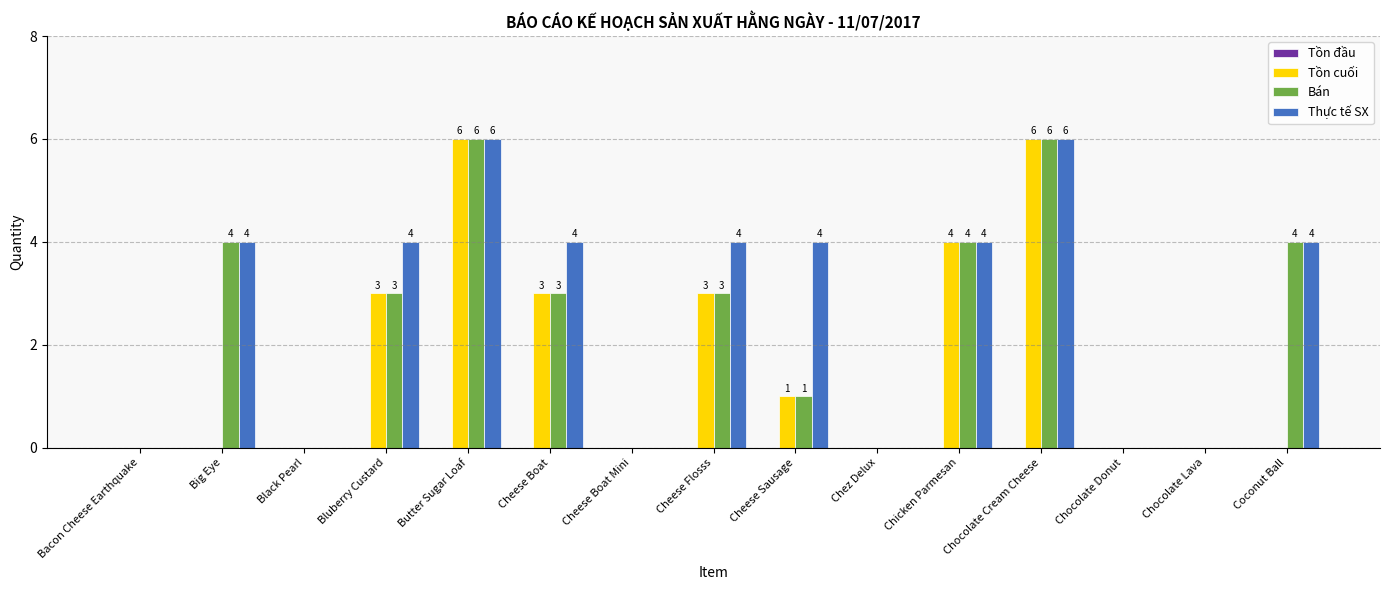

What is the maximum value shown in the chart?

6